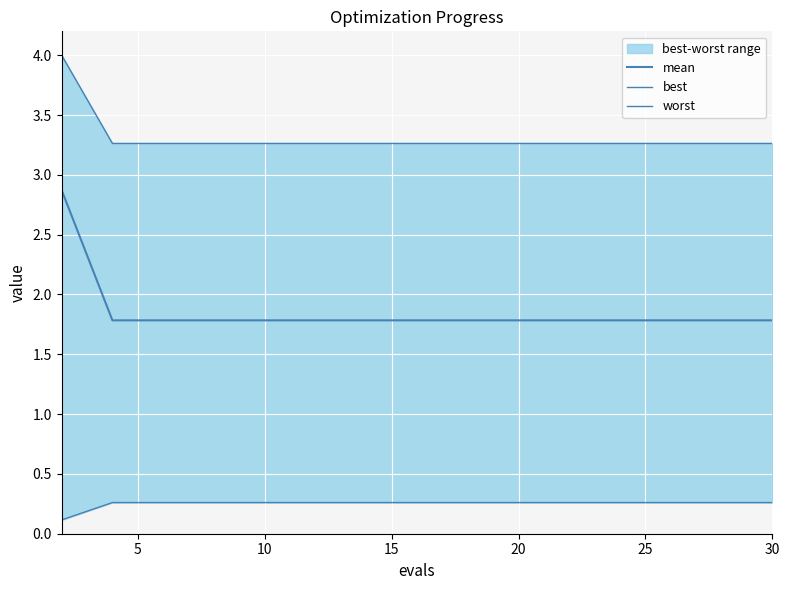

True or false: mean has more than 0 points higher than both neighbors.

False